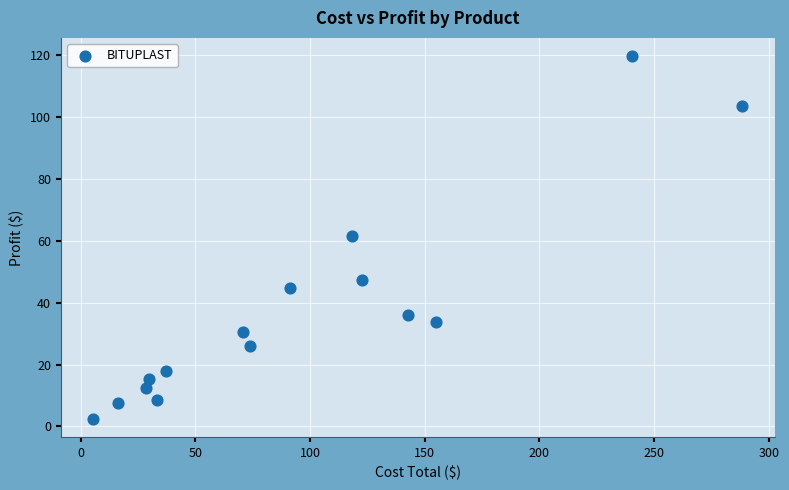

What is the range of X values (max minus min)?

282.8